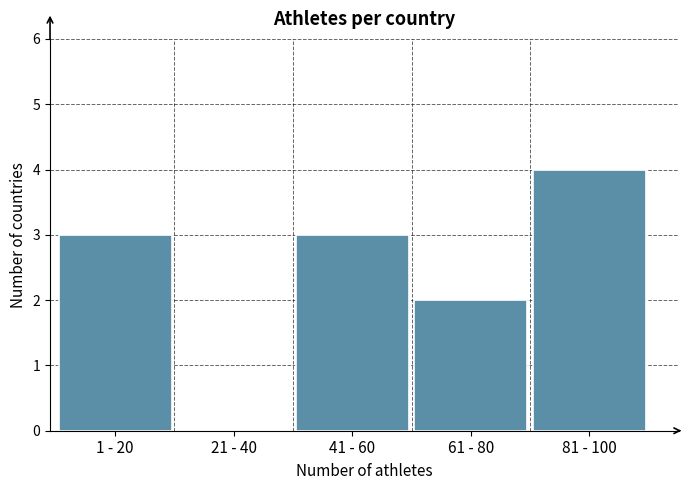

Reading right to left, transcribe all the data shown in this chart.

81 - 100=4	61 - 80=2	41 - 60=3	21 - 40=0	1 - 20=3